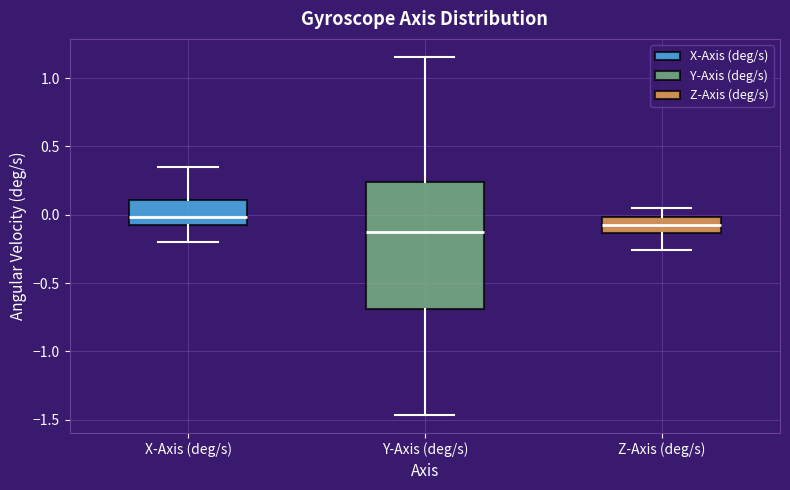

Reading left to right, transcribe this box plot: for each box, give where its median line is, the range the box spans, and where its two whiskers end, as read against the y-axis. The values are not printed on the chart, so give them approximately, as read against the axis.

X-Axis (deg/s): median 0.00, box -0.10 to 0.10, whiskers -0.20 to 0.35
Y-Axis (deg/s): median -0.10, box -0.70 to 0.25, whiskers -1.45 to 1.15
Z-Axis (deg/s): median -0.10, box -0.15 to 0.00, whiskers -0.25 to 0.05